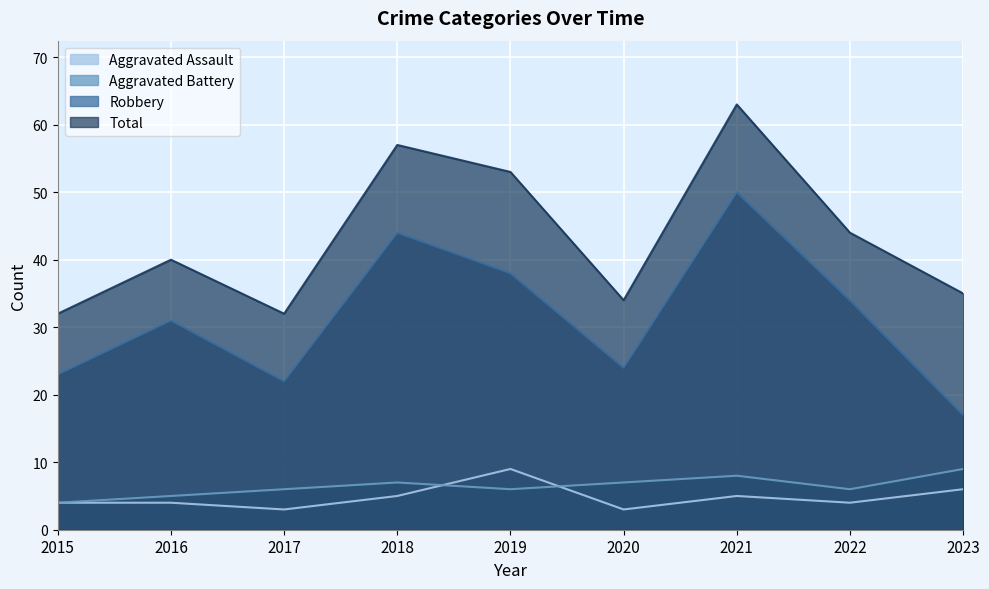

Rank the series at 2019 from highest to lowest value.

Total, Robbery, Aggravated Assault, Aggravated Battery